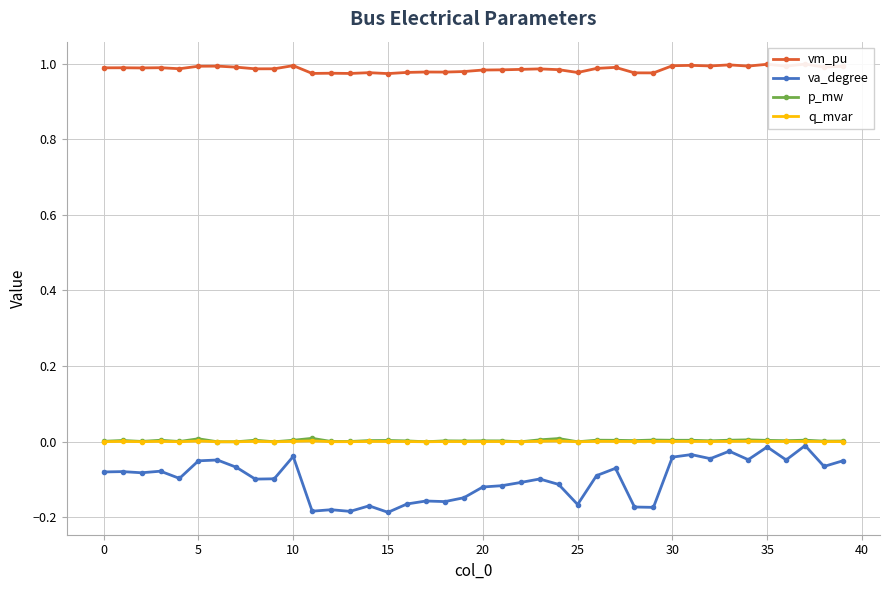

What is the average value of the va_degree series?

-0.1